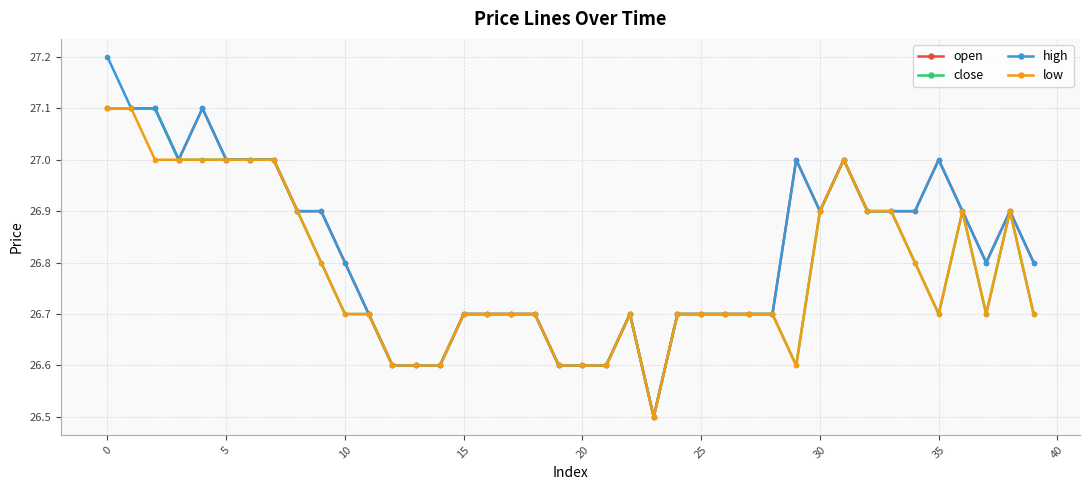

Which series has the widest spread of values?

high